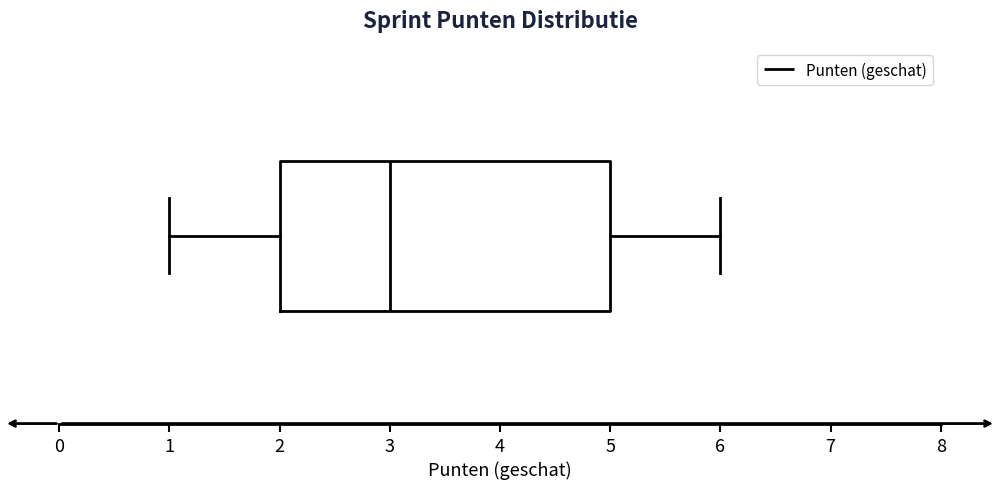

Transcribe this box plot: give where the median line is, the range the box spans, and where the two whiskers end, as read against the x-axis. The values are not printed on the chart, so give them approximately, as read against the axis.

median 3, box 2 to 5, whiskers 1 to 6